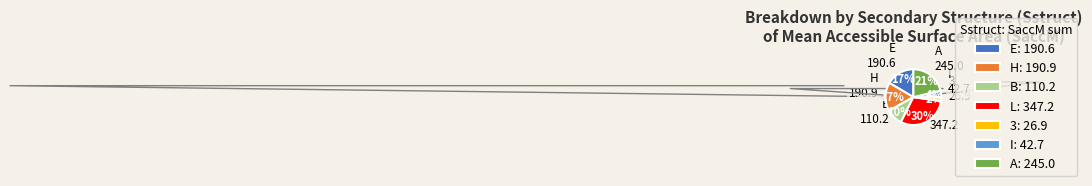

Is there any slice that represents more than half of the pie?

No